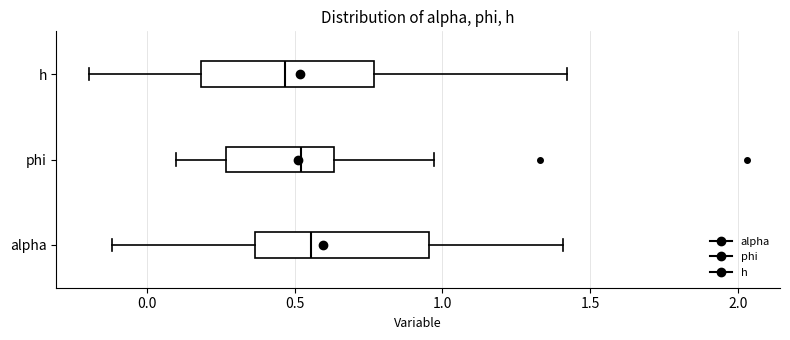

Where is the left edge of the box for h on the x-axis? The values are not printed on the chart, so give them approximately, as read against the axis.

0.20